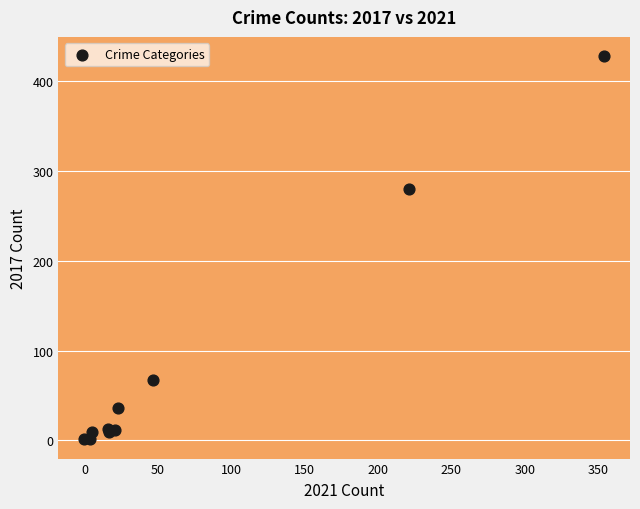

What Y value in the scatter plot is closest to 214?

280